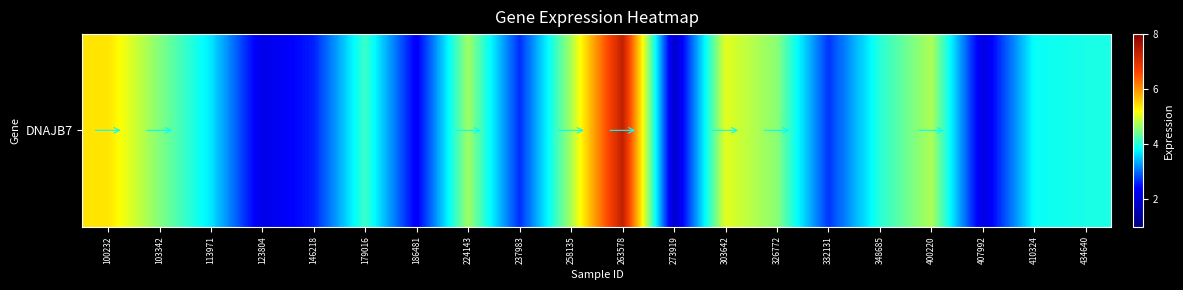

How many data points are above 4?

10